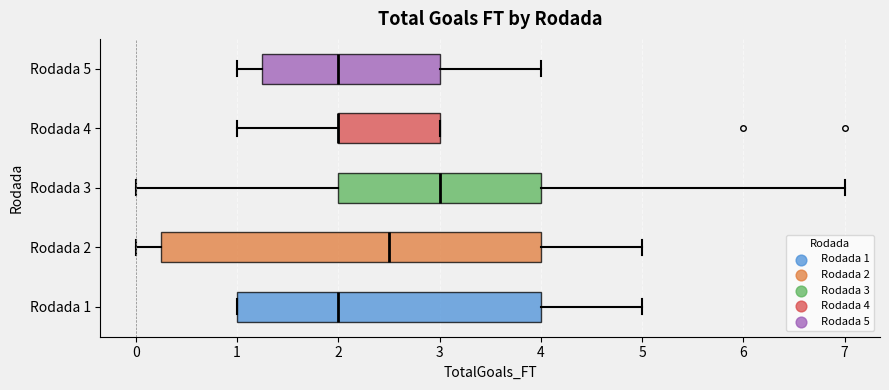

Reading bottom to top, transcribe this box plot: for each box, give where its median line is, the range the box spans, and where its two whiskers end, as read against the x-axis. The values are not printed on the chart, so give them approximately, as read against the axis.

Rodada 1: median 2.0, box 1.0 to 4.0, whiskers 1.0 to 5.0
Rodada 2: median 2.5, box 0.3 to 4.0, whiskers 0.0 to 5.0
Rodada 3: median 3.0, box 2.0 to 4.0, whiskers 0.0 to 7.0
Rodada 4: median 2.0 (drawn on the box's left edge), box 2.0 to 3.0, whiskers 1.0 to 3.0
Rodada 5: median 2.0, box 1.3 to 3.0, whiskers 1.0 to 4.0